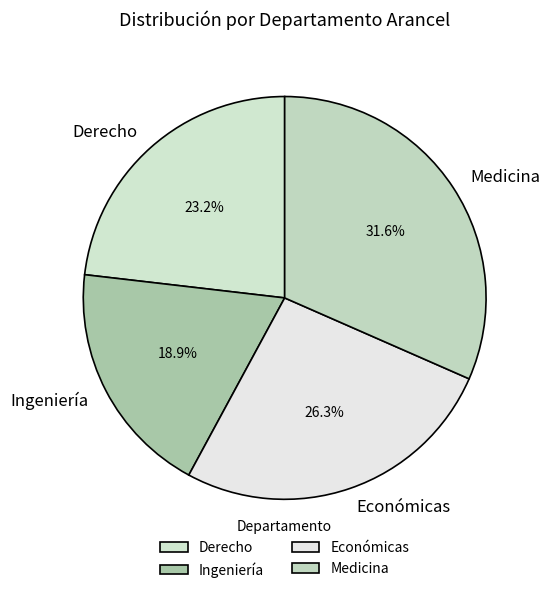

Which category has the biggest portion of the pie?

Medicina